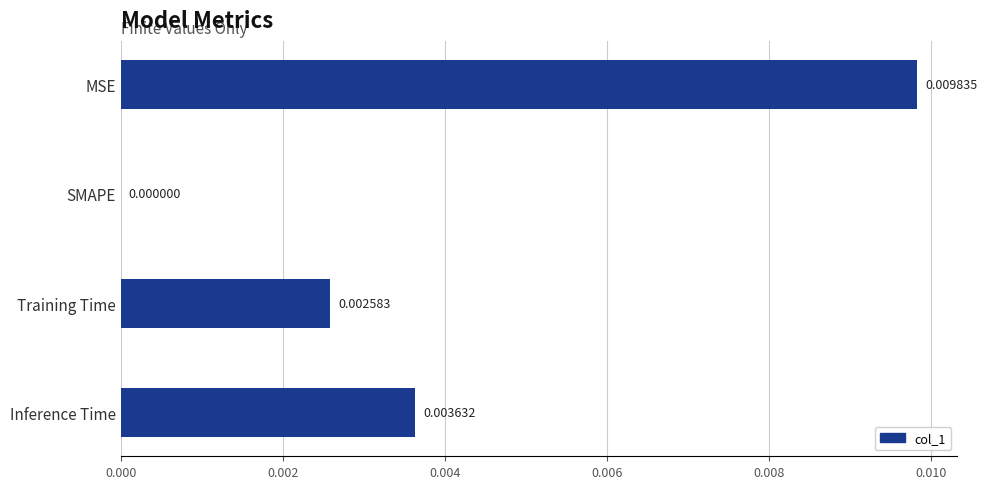

Which label corresponds to the largest value in the chart?

MSE